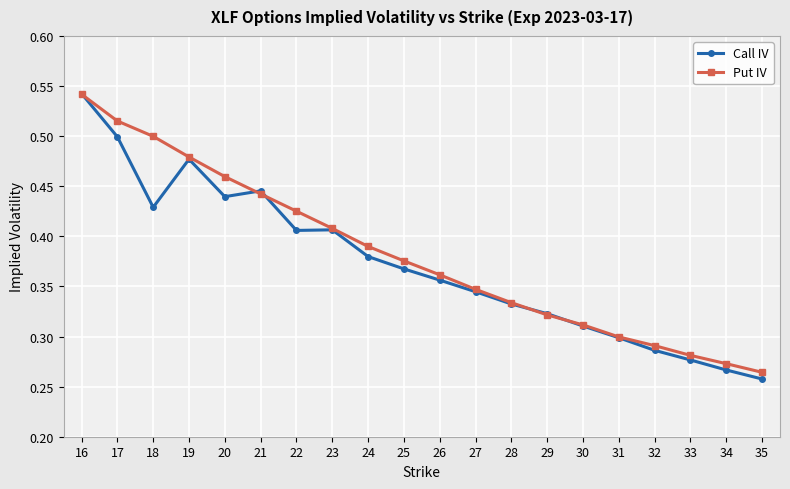

True or false: Call IV has a value of 0.6 at 23.

False